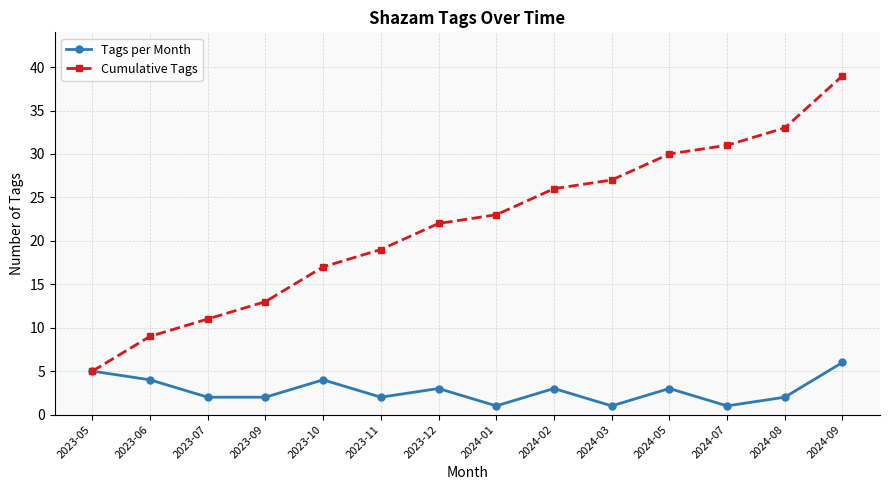

What is the label of the 2nd point from the left?

2023-06